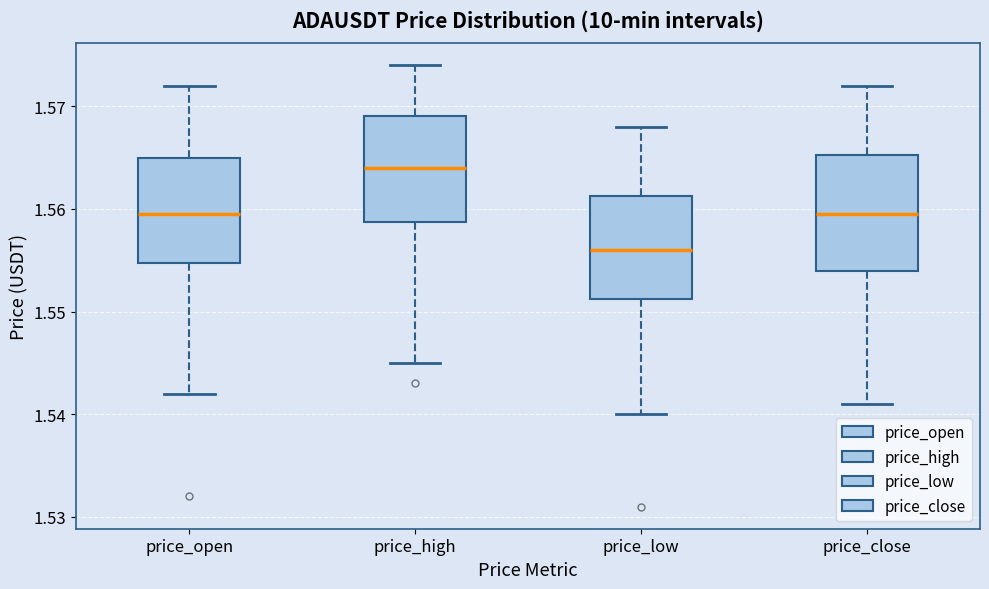

Where is the upper edge of the box for price_open on the y-axis? The values are not printed on the chart, so give them approximately, as read against the axis.

1.565